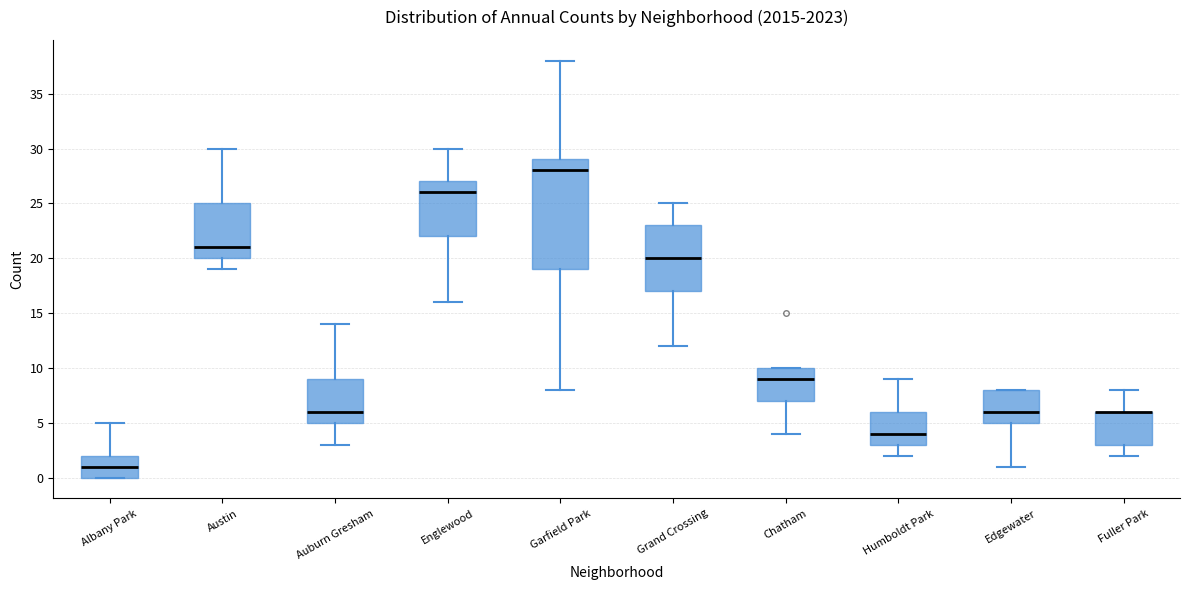

Which box is the tallest, from its lower edge to its upper edge?

Garfield Park